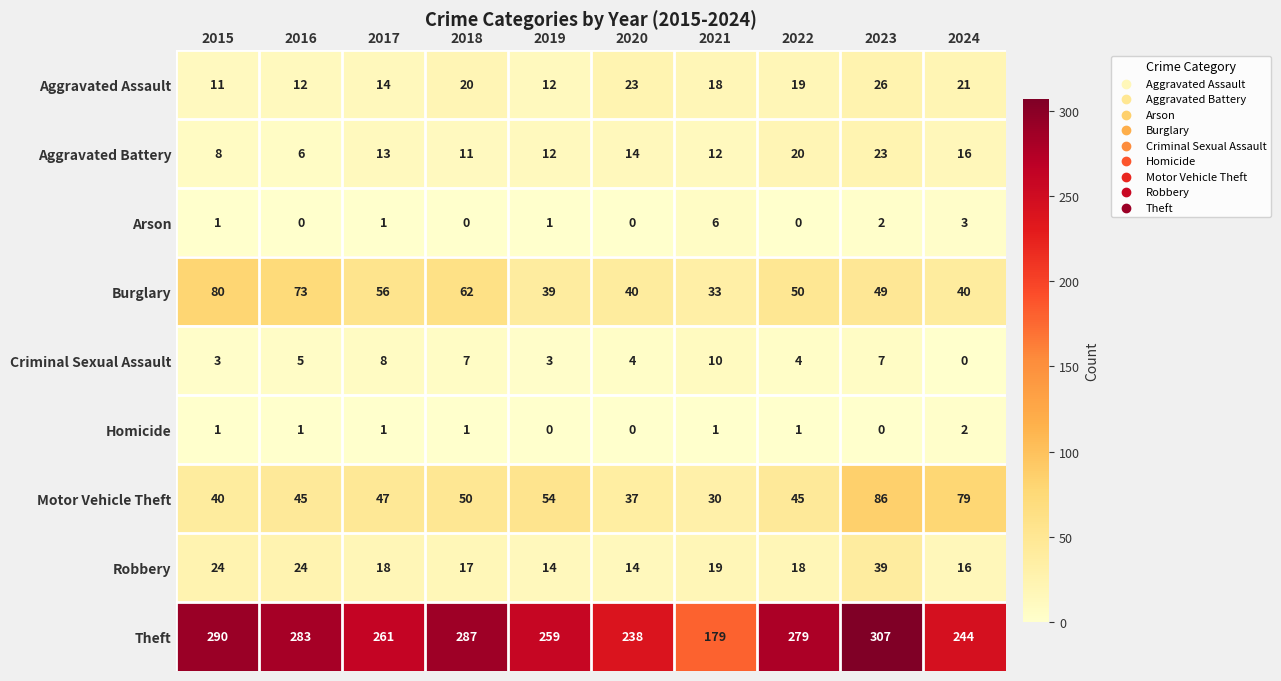

What is the sum of all Motor Vehicle Theft values?

513